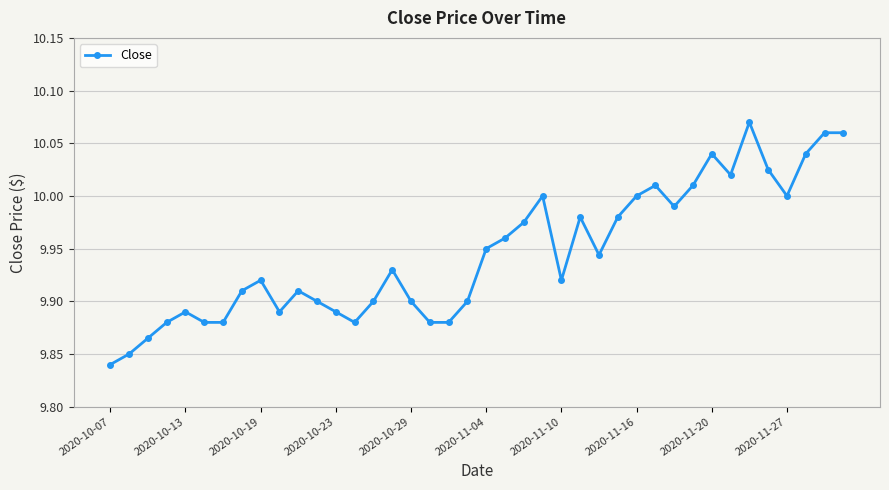

What is the sum of all values?

397.8